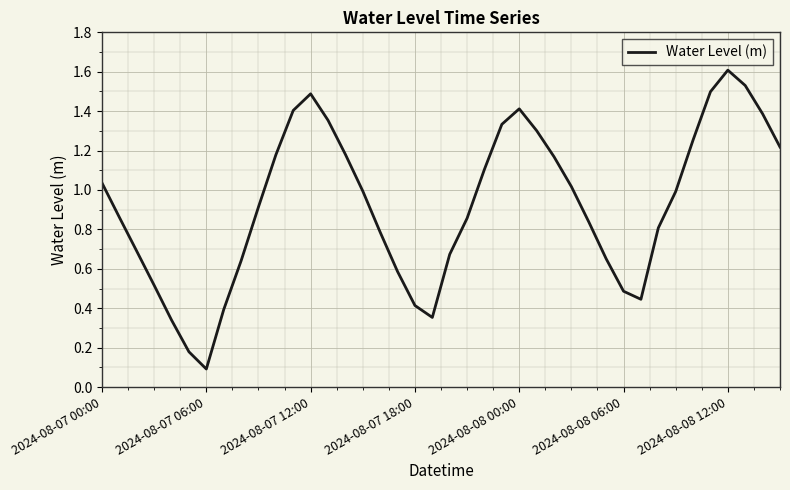

What is the greatest value displayed?

1.6